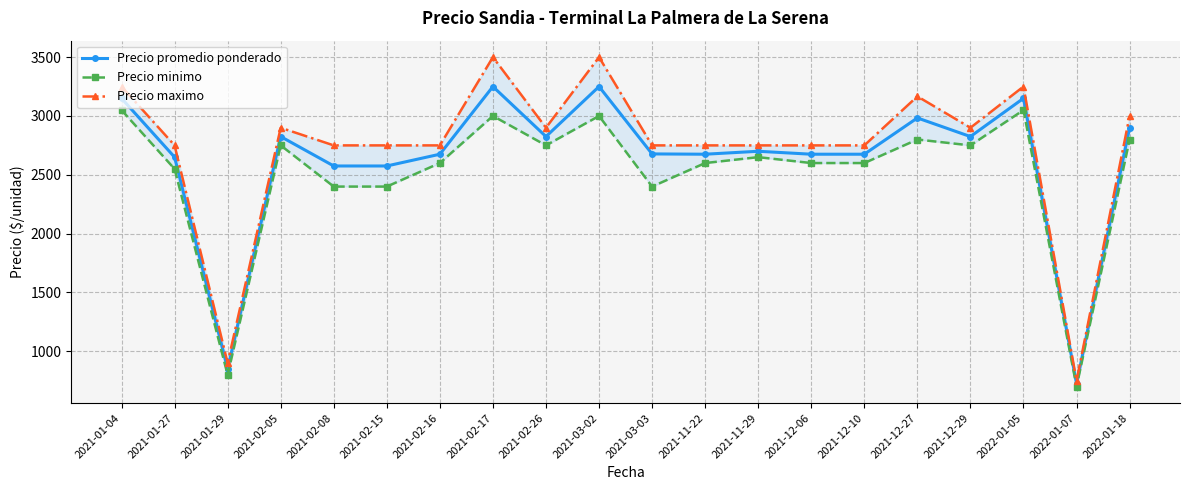

Reading left to right, transcribe all the data shown in this chart.

Precio promedio ponderado: 3150.0	2650.0	850.0	2825.0	2575.0	2575.0	2675.0	3250.0	2825.0	3250.0	2677.5	2675.0	2700.0	2675.0	2675.0	2983.3	2825.0	3150.0	725.0	2900.0
Precio minimo: 3050.0	2550.0	800.0	2750.0	2400.0	2400.0	2600.0	3000.0	2750.0	3000.0	2400.0	2600.0	2650.0	2600.0	2600.0	2800.0	2750.0	3050.0	700.0	2800.0
Precio maximo: 3250.0	2750.0	900.0	2900.0	2750.0	2750.0	2750.0	3500.0	2900.0	3500.0	2750.0	2750.0	2750.0	2750.0	2750.0	3166.7	2900.0	3250.0	750.0	3000.0